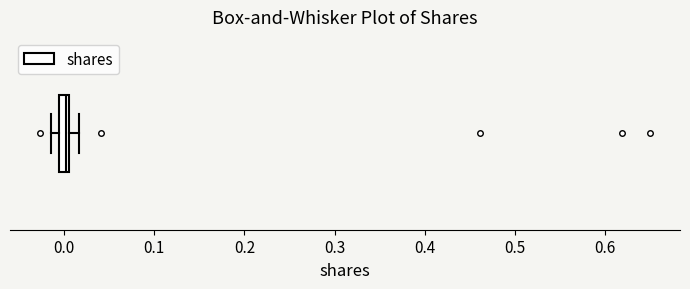

Where is the right edge of the box on the x-axis? The values are not printed on the chart, so give them approximately, as read against the axis.

0.01